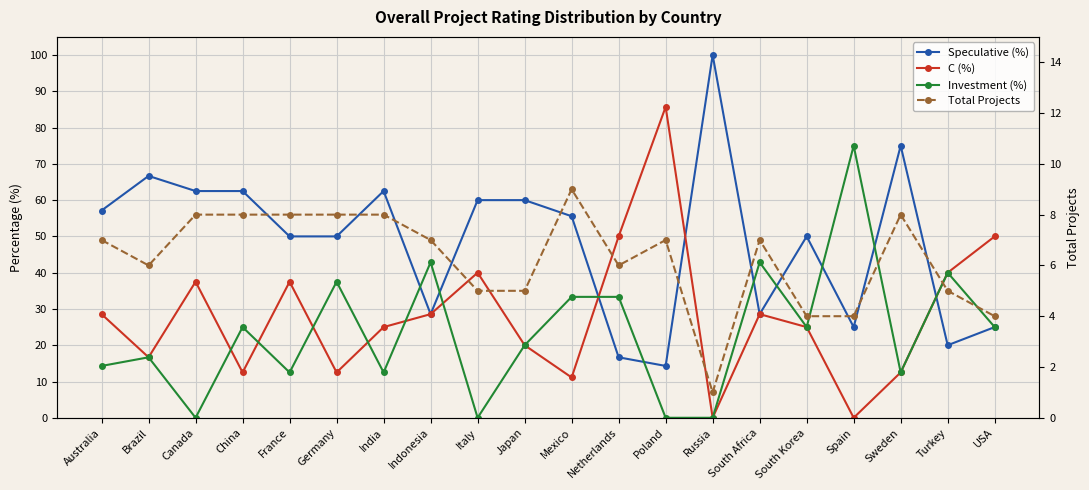

At which category does C (%) reach its first local peak?

Canada